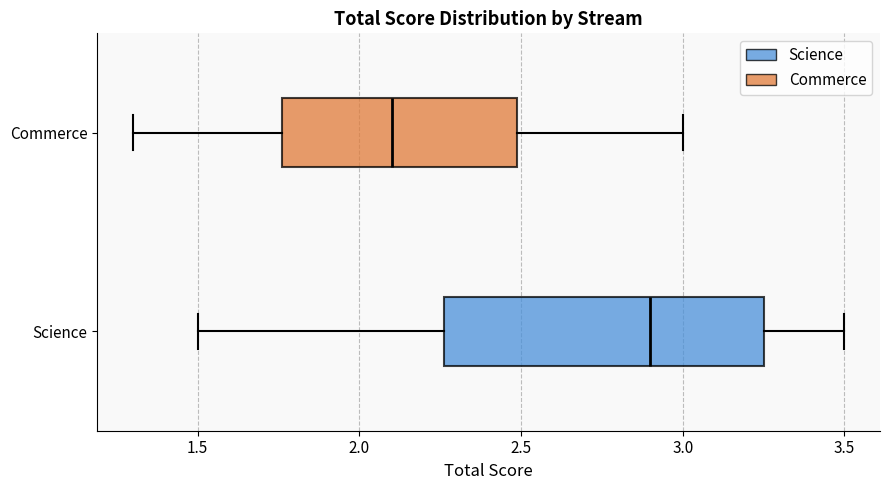

Reading bottom to top, read every box against the x-axis: the position of its median line, the range the box covers, and the ends of its whiskers. The values are not printed on the chart, so give them approximately, as read against the axis.

Science: median 2.90, box 2.25 to 3.25, whiskers 1.50 to 3.50
Commerce: median 2.10, box 1.75 to 2.50, whiskers 1.30 to 3.00